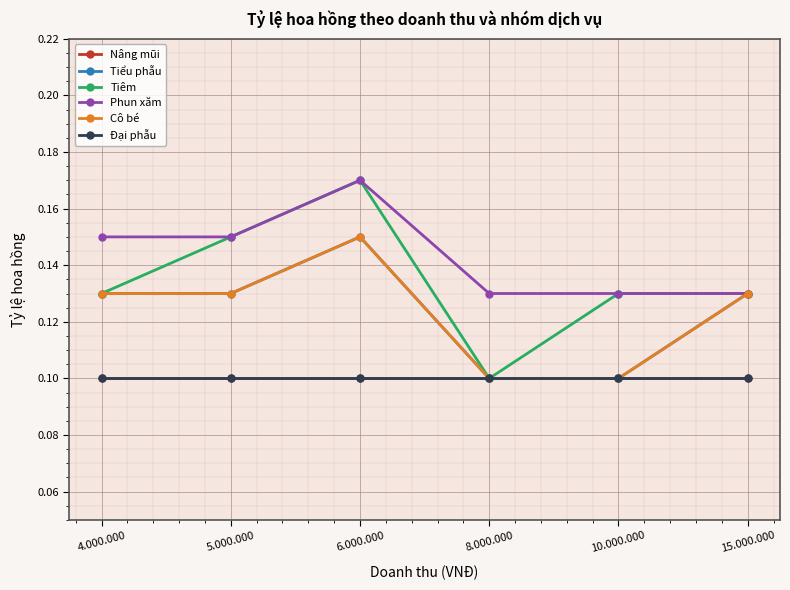

True or false: Tiêm has a value of 0.2 at 15.000.000.

False